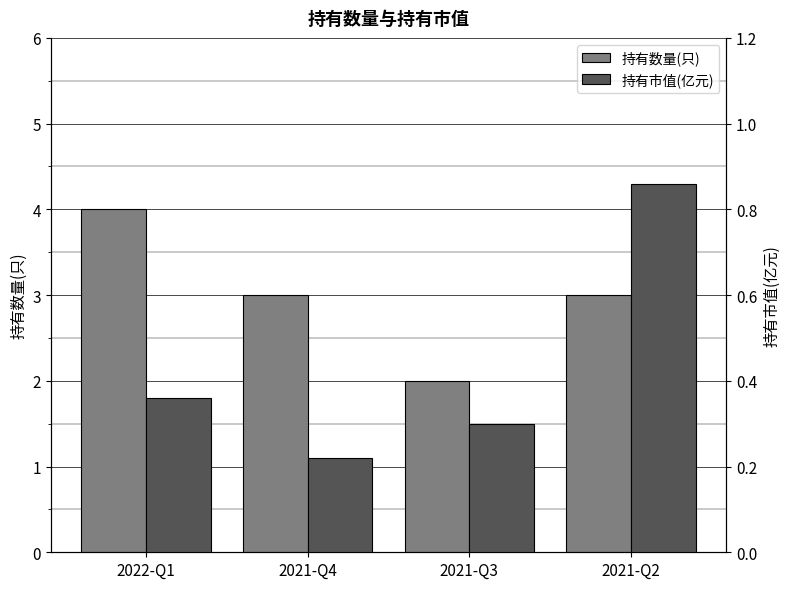

Reading right to left, extract all data points from this chart.

持有数量(只): 2021-Q2=3.0	2021-Q3=2.0	2021-Q4=3.0	2022-Q1=4.0
持有市值(亿元): 2021-Q2=0.9	2021-Q3=0.3	2021-Q4=0.2	2022-Q1=0.4